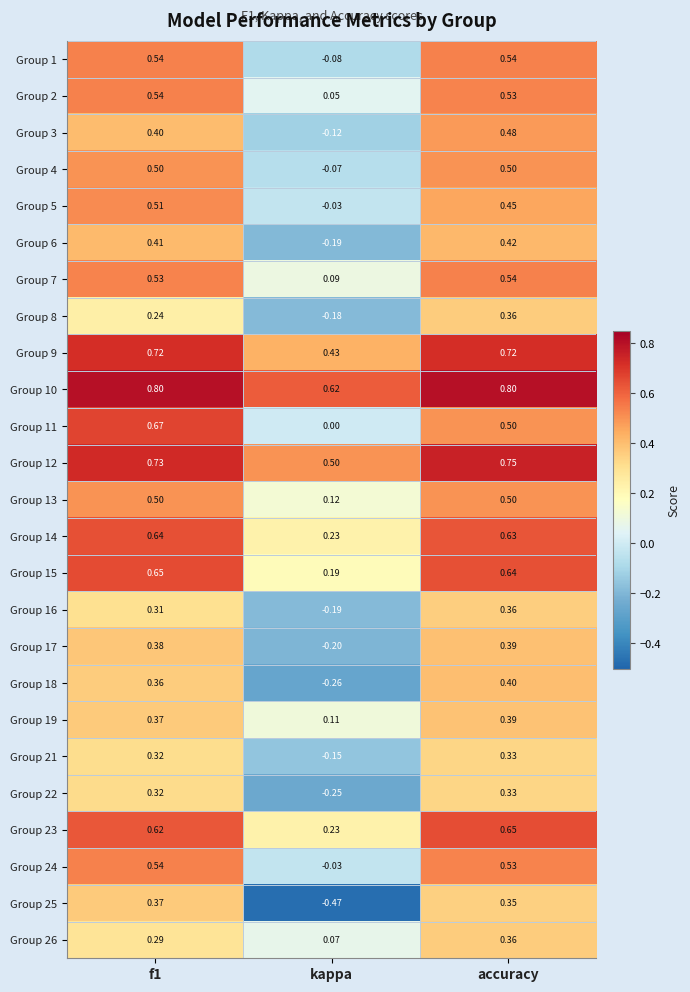

Is the value of Group 18 at f1 greater than the value of Group 2 at kappa?

Yes